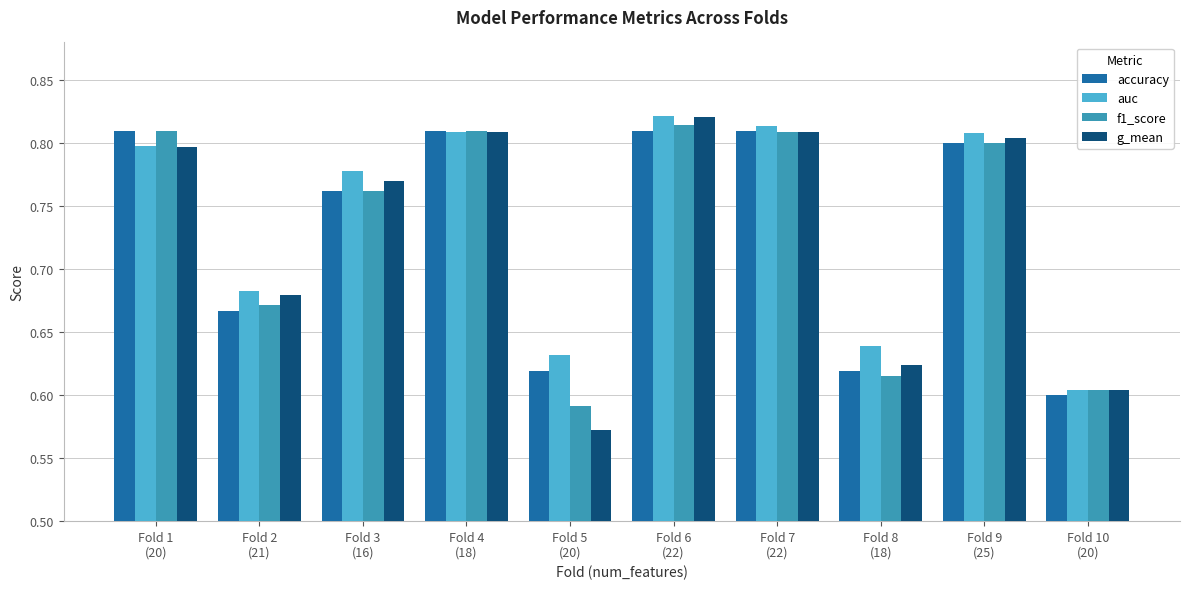

What is the label of the 4th bar from the right?

Fold 7
(22)